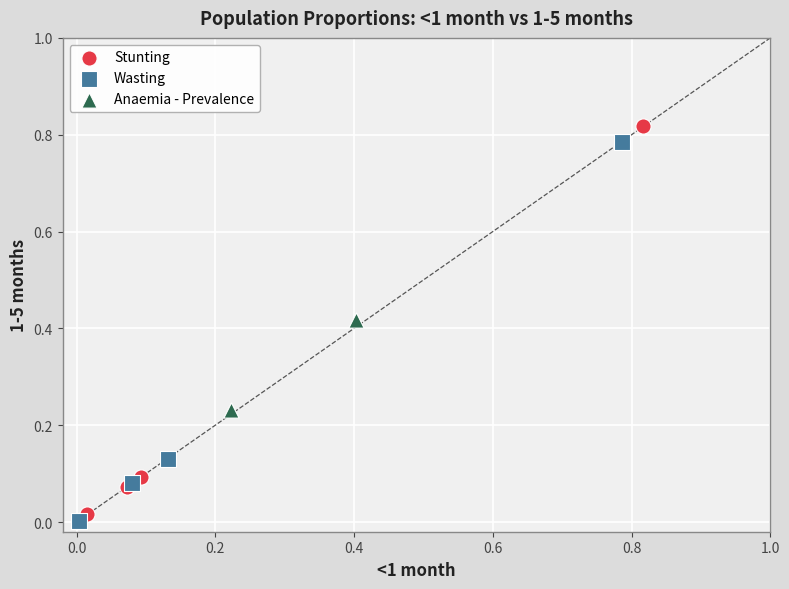

What are all the series names shown in the legend?

Stunting, Wasting, Anaemia - Prevalence